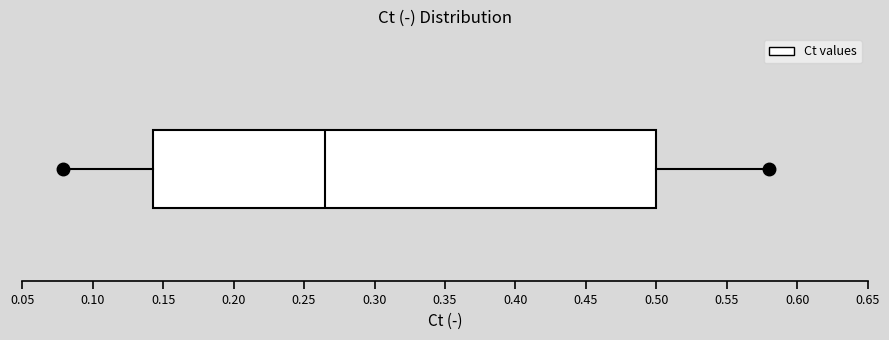

Transcribe this box plot: give where the median line is, the range the box spans, and where the two whiskers end, as read against the x-axis. The values are not printed on the chart, so give them approximately, as read against the axis.

median 0.265, box 0.145 to 0.500, whiskers 0.080 to 0.580